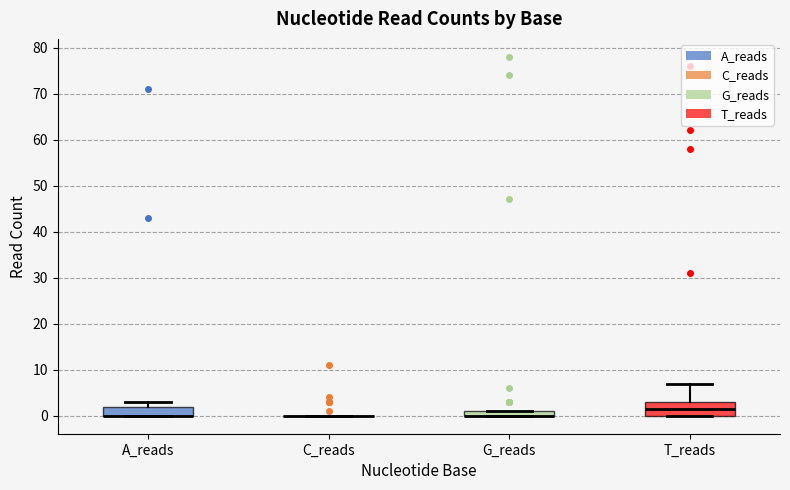

Where is the upper edge of the box for A_reads on the y-axis? The values are not printed on the chart, so give them approximately, as read against the axis.

2